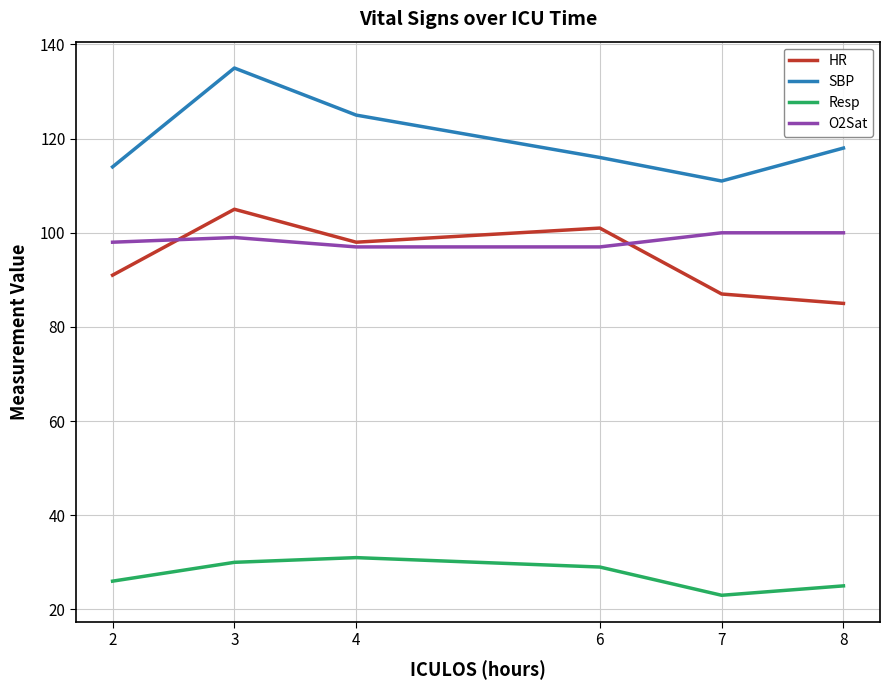

How many lines are shown in the chart?

4